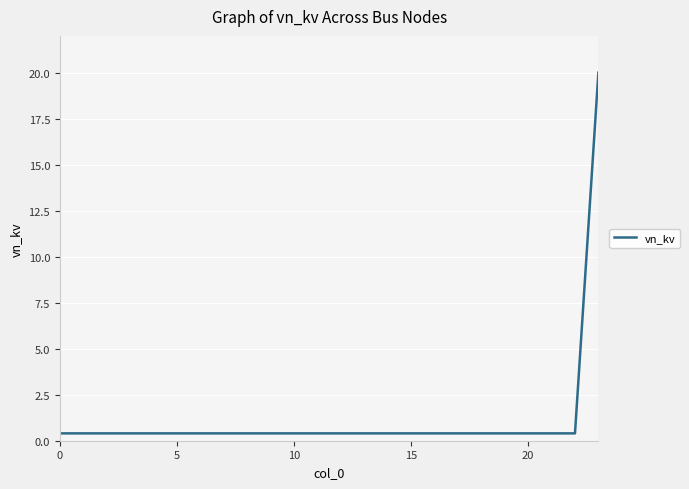

Does the chart have visible grid lines?

Yes